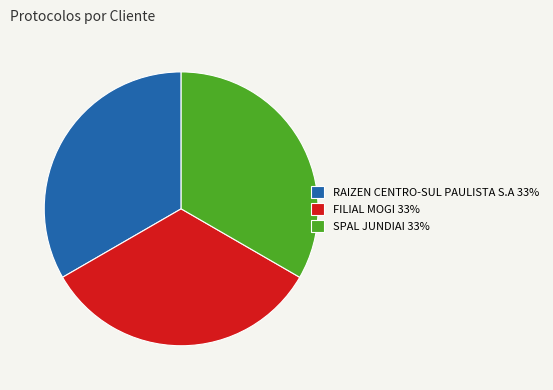

Is it true that RAIZEN CENTRO-SUL PAULISTA S.A is 33% of the pie?

True